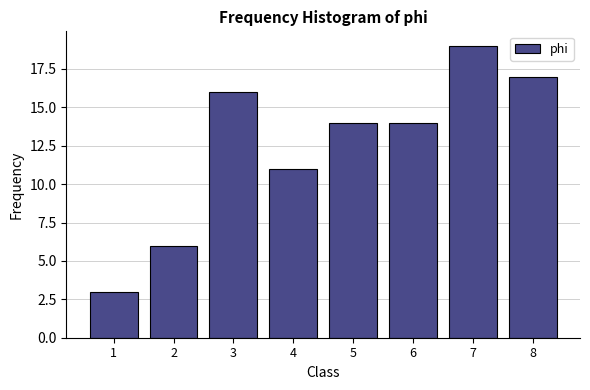

Reading left to right, extract all data points from this chart.

3	6	16	11	14	14	19	17